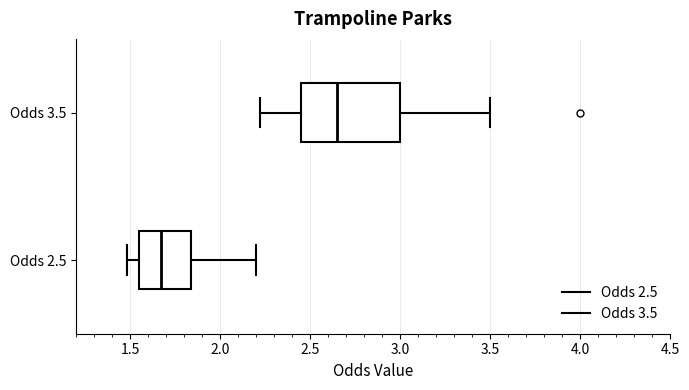

Which box's median line is the furthest to the left?

Odds 2.5